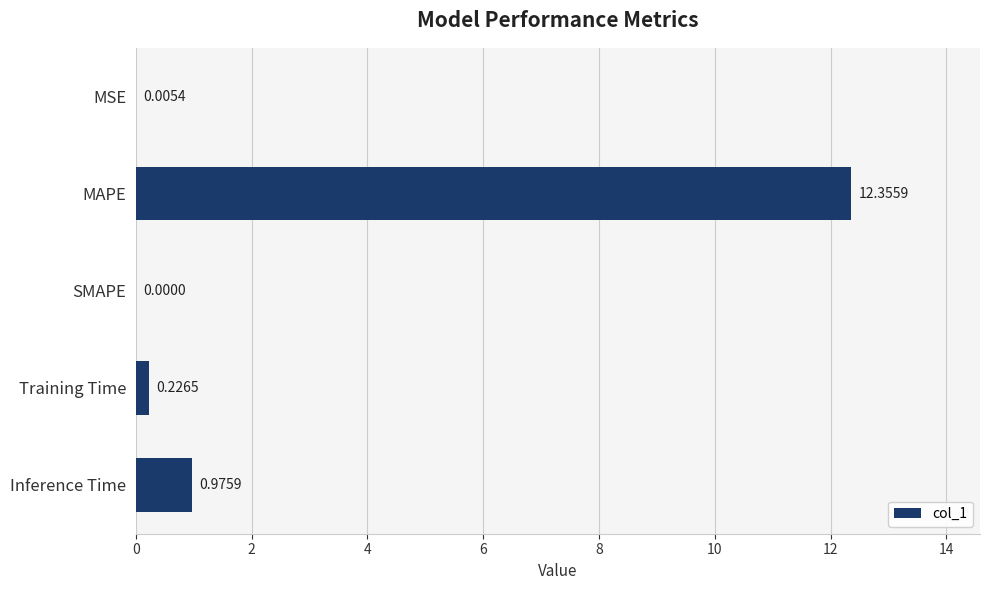

Between SMAPE and MAPE, which is larger?

MAPE